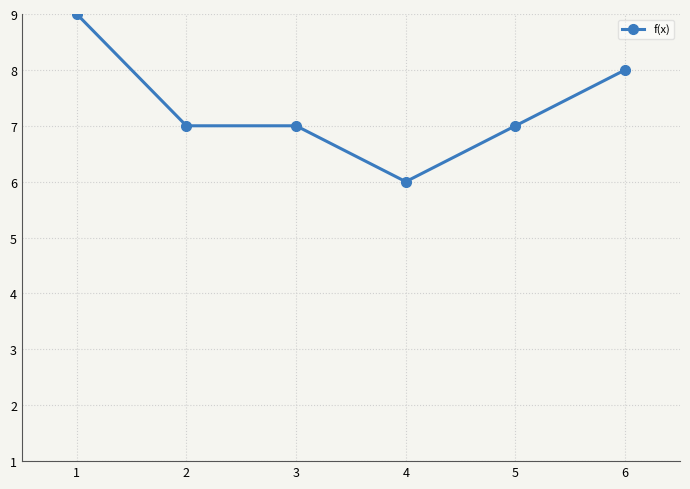

What is the sum of all values?

44